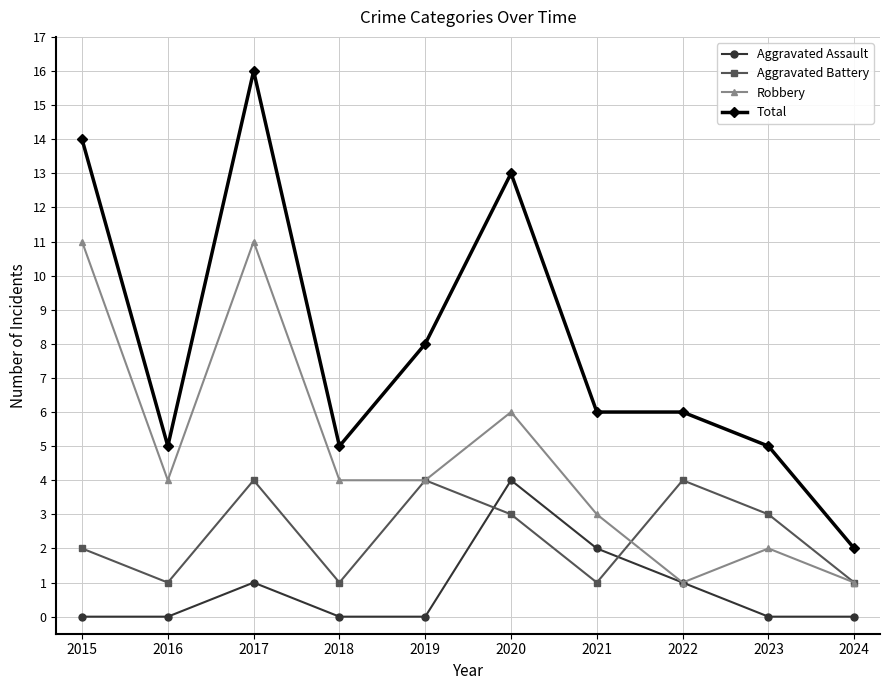

Does the chart have visible grid lines?

Yes